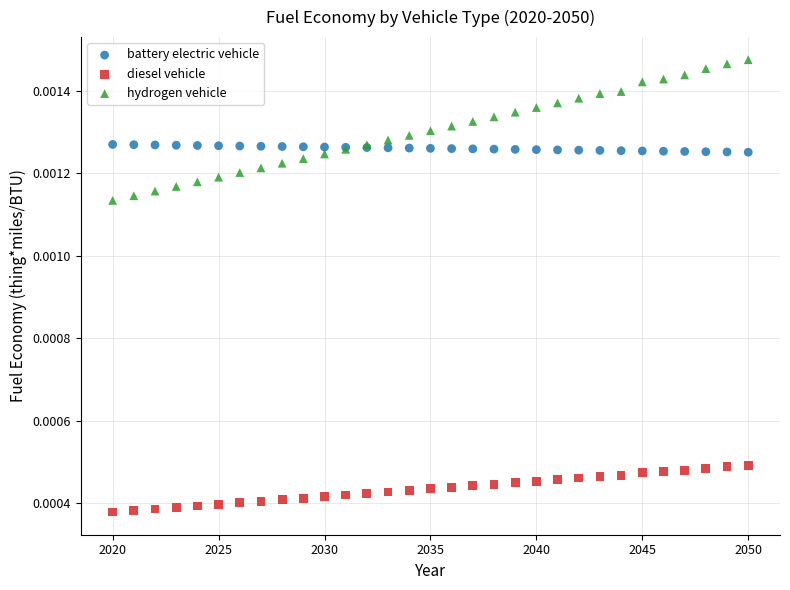

Which series has the largest Y range (max minus min)?

hydrogen vehicle